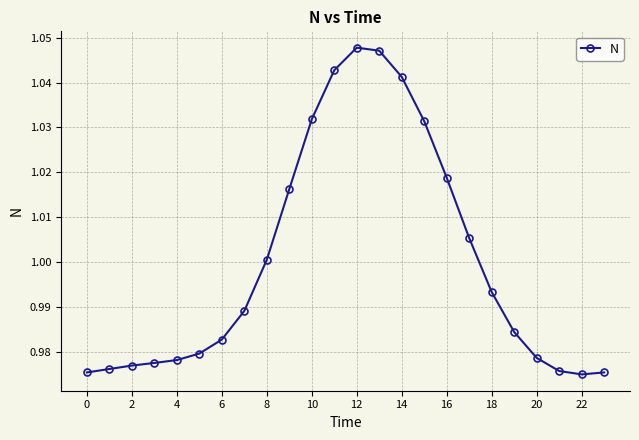

Count the number of categories in the chart.

24